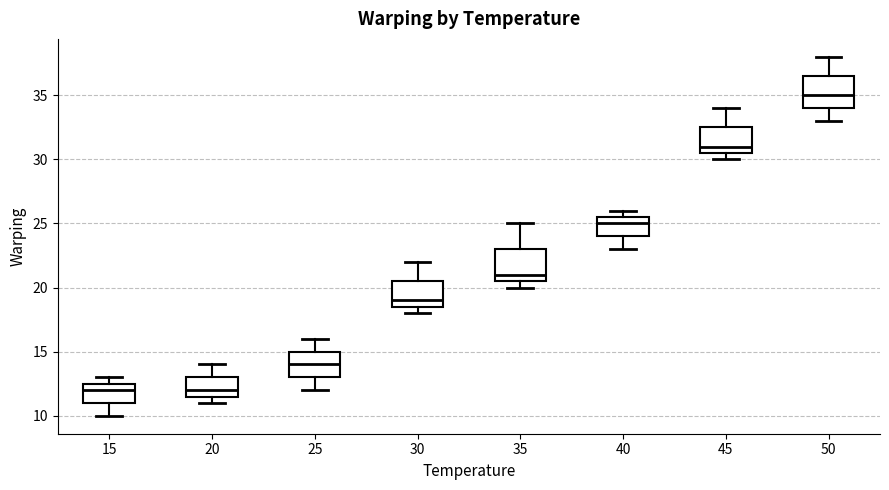

Where does the upper whisker of the box at x = 50 end on the y-axis? The values are not printed on the chart, so give them approximately, as read against the axis.

38.0